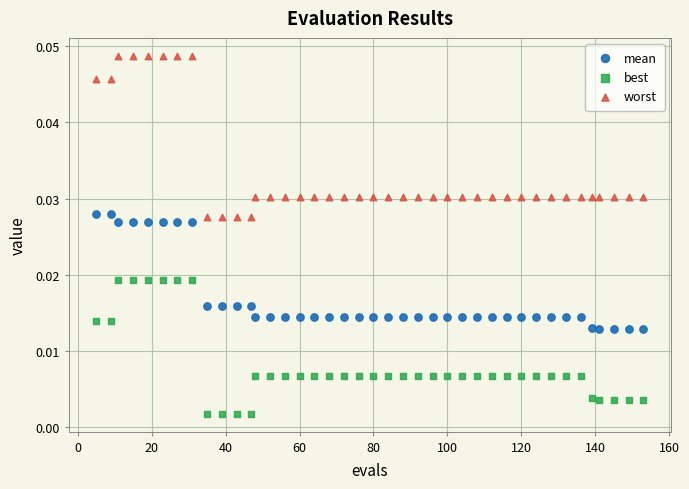

What are all the series names shown in the legend?

mean, best, worst